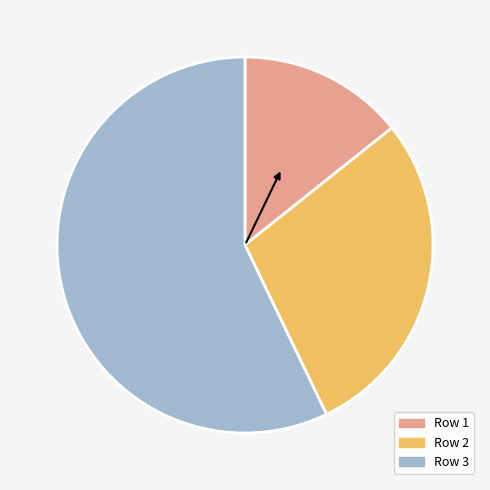

Approximately how many times larger is the value at Row 1 compared to Row 2?

0.5